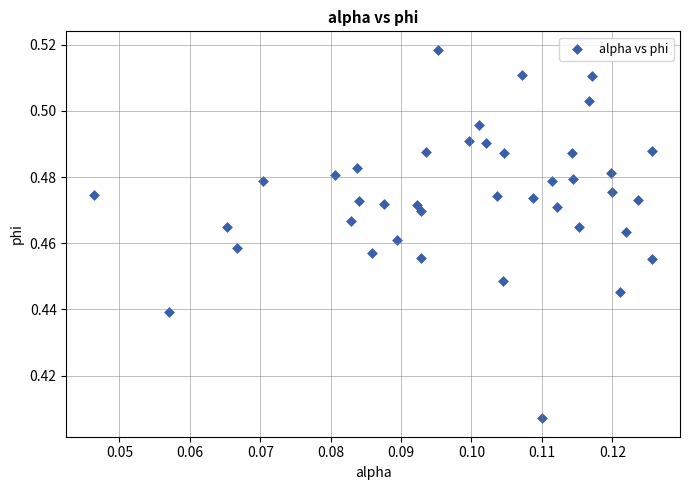

How many data points are displayed?

40